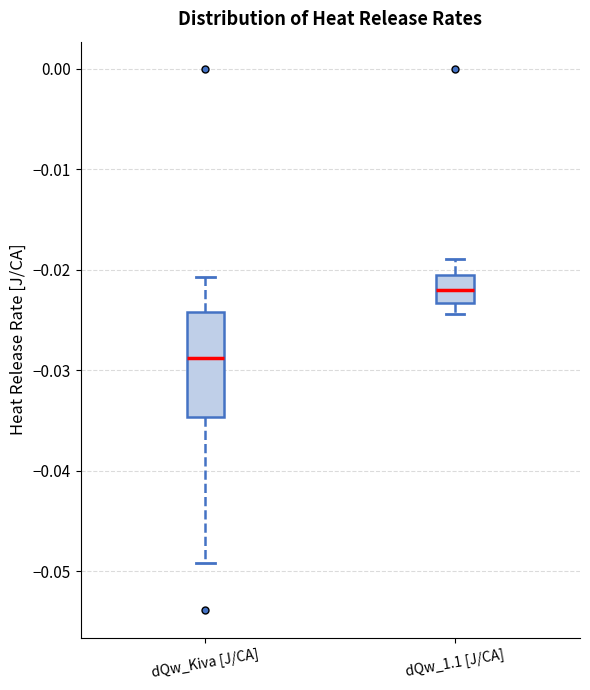

Reading left to right, transcribe this box plot: for each box, give where its median line is, the range the box spans, and where its two whiskers end, as read against the y-axis. The values are not printed on the chart, so give them approximately, as read against the axis.

dQw_Kiva [J/CA]: median -0.029, box -0.035 to -0.024, whiskers -0.049 to -0.021
dQw_1.1 [J/CA]: median -0.022, box -0.023 to -0.020, whiskers -0.024 to -0.019